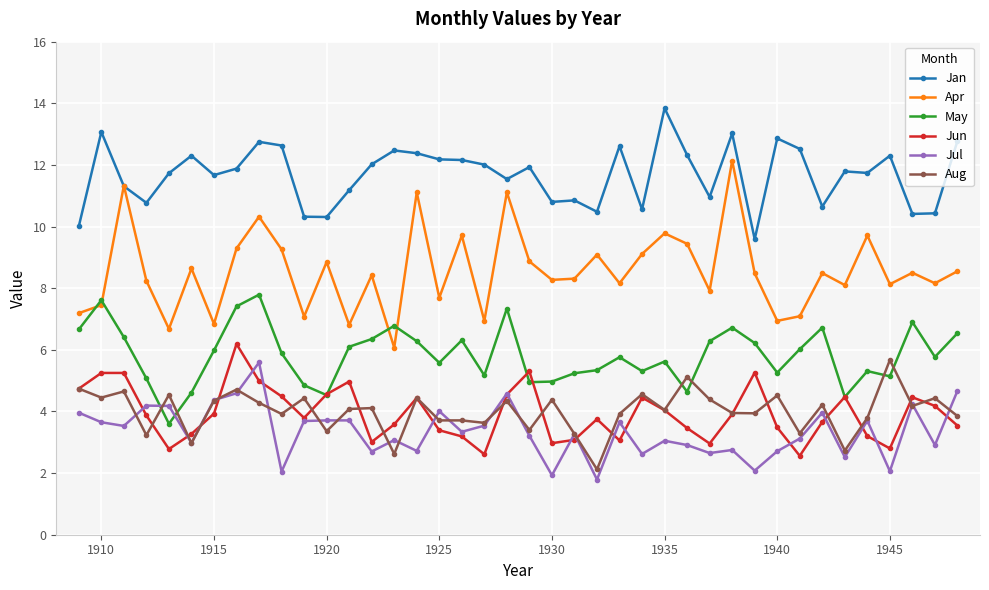

Which series has the widest spread of values?

Apr